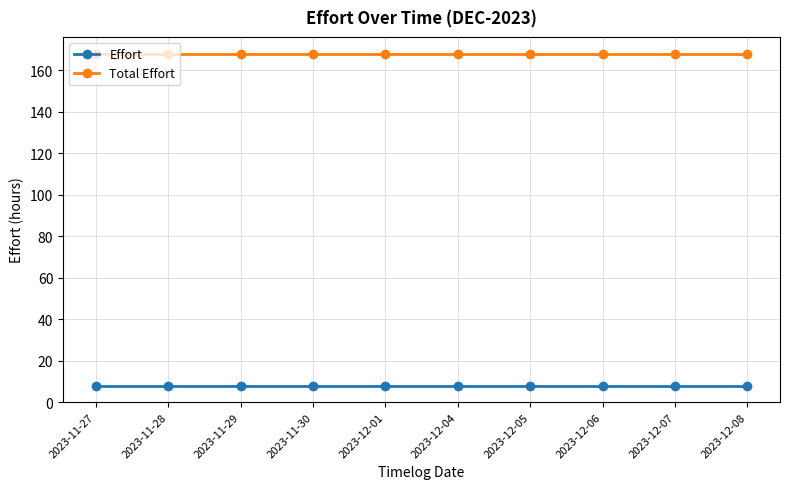

What is the minimum value for Effort?

8